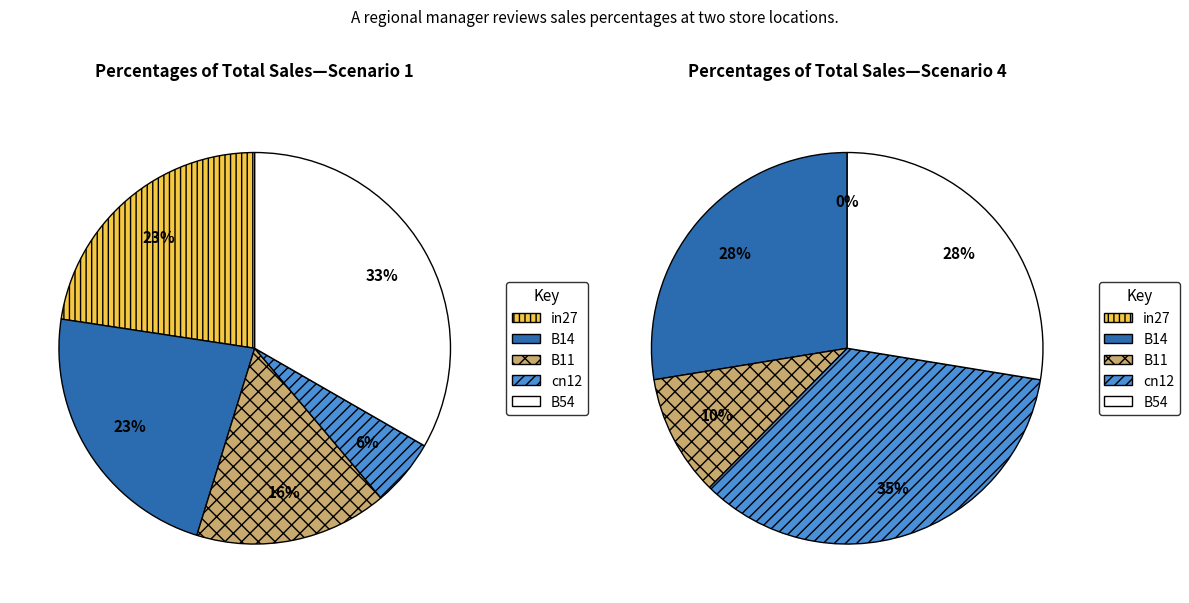

Is B11 the majority of the pie?

No